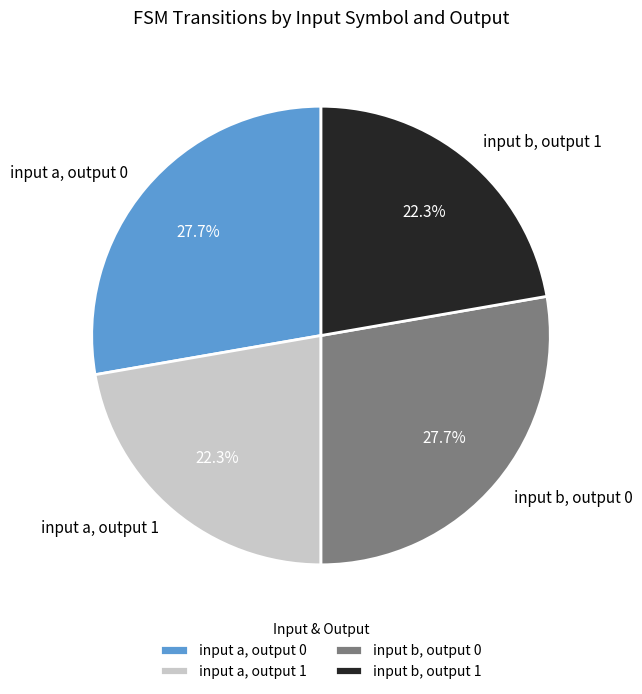

Does any single category account for the majority?

No